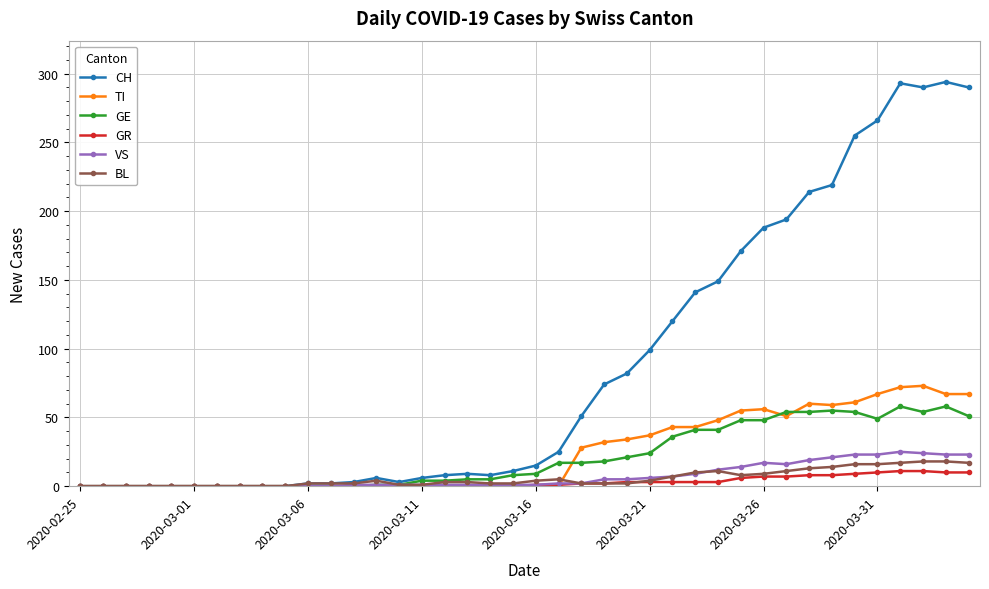

How many categories are shown in the chart?

40